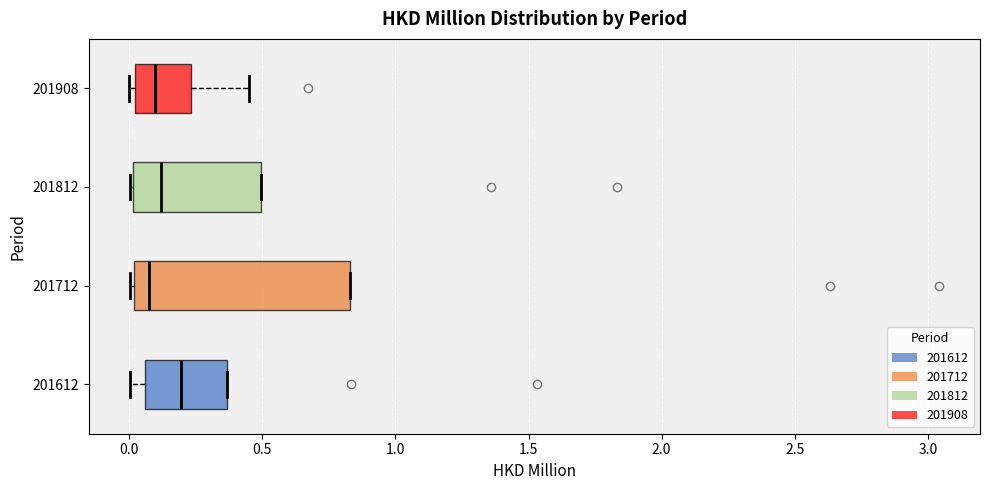

Which box has the furthest to the right median line?

201612